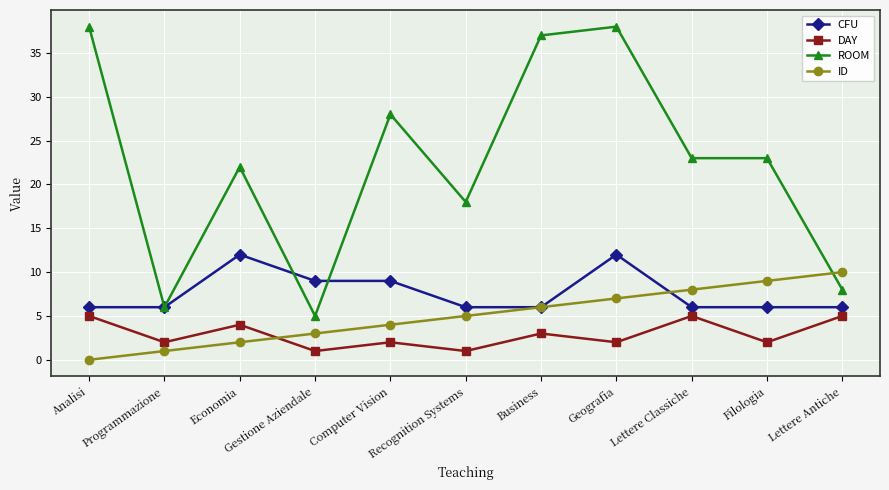

What is the value of the DAY point at the 4th from the left?

1